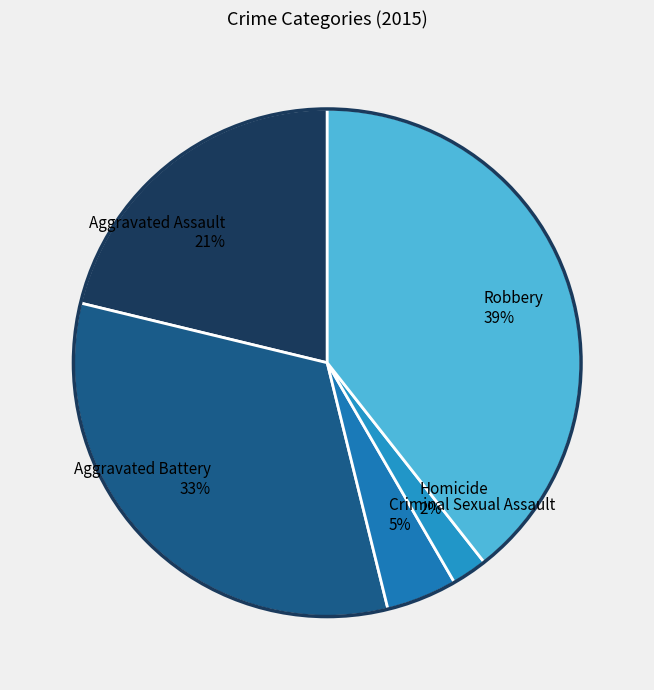

To the nearest percent, what is the combined percentage of Aggravated Assault and Aggravated Battery?

54%